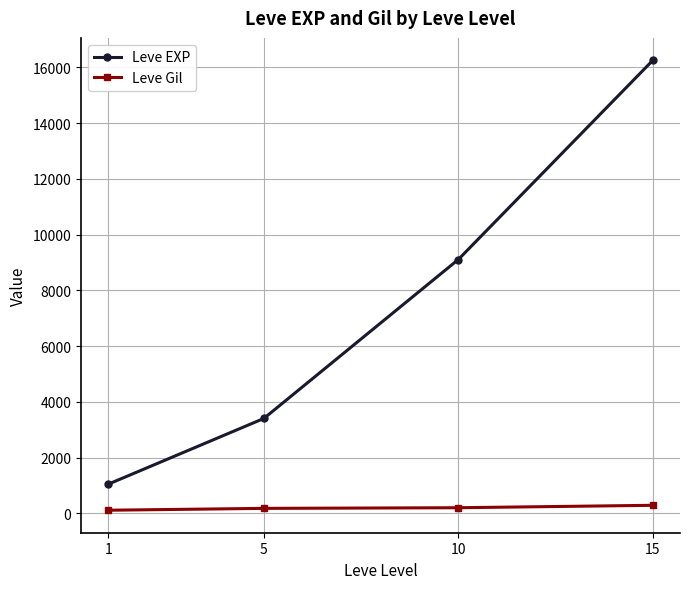

At which label does Leve EXP first exceed 9106?

10